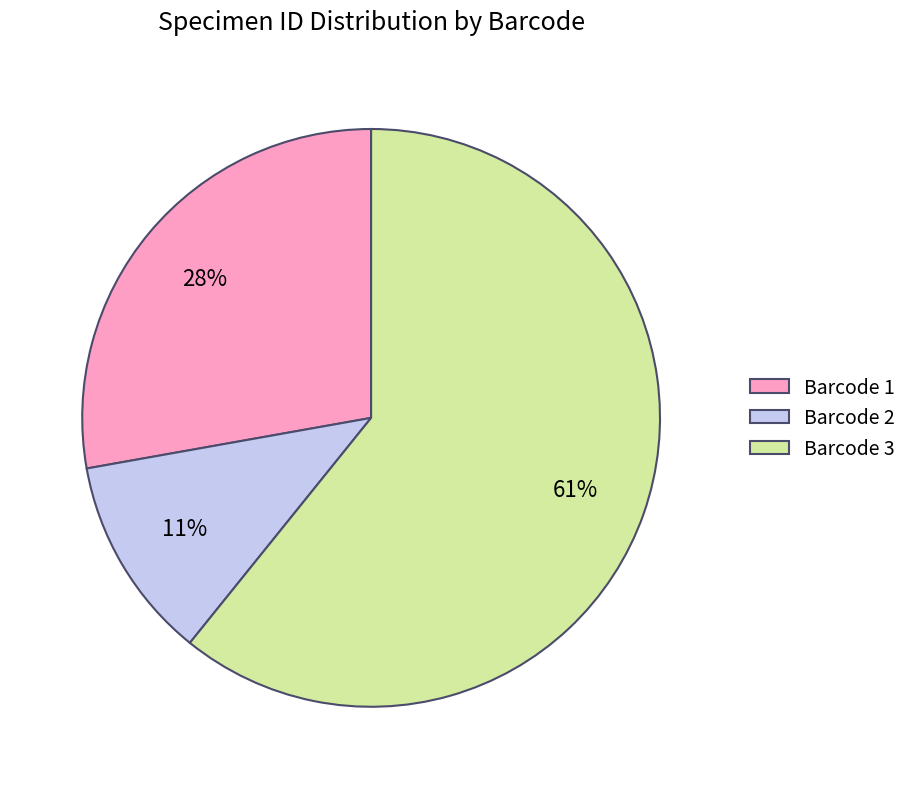

Which slice is the smallest?

Barcode 2